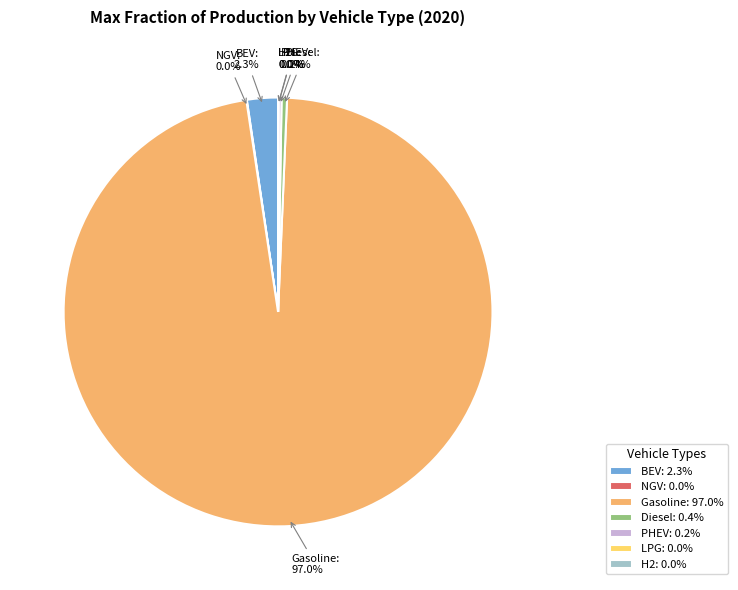

How much of the chart is everything except BEV: 2.3%?

97.7%